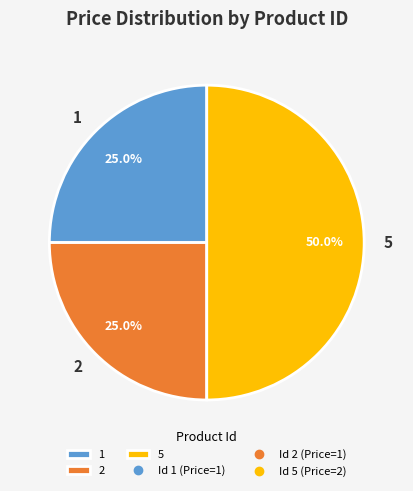

What percentage do 2 and 1 together represent?

50.0%